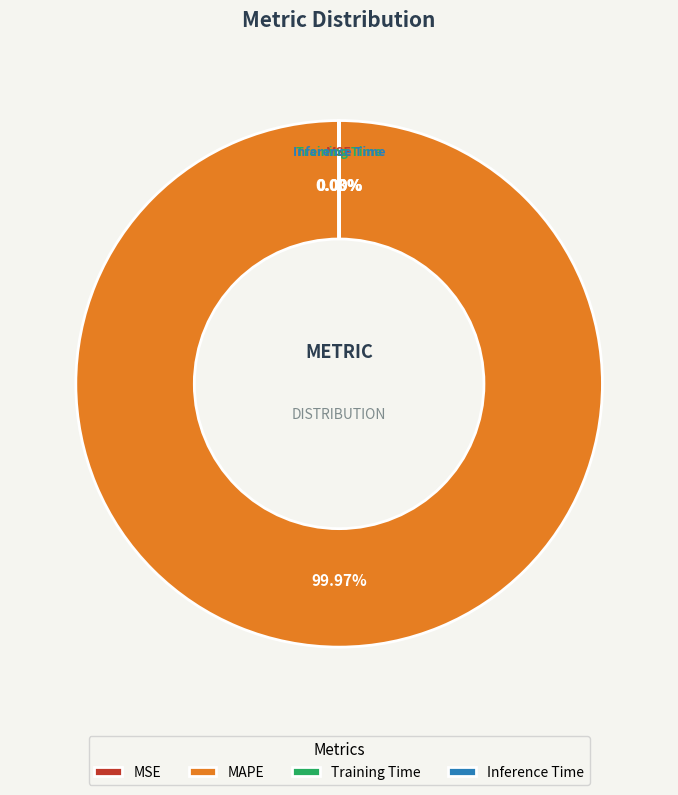

Does MAPE represent more than half of the total?

Yes